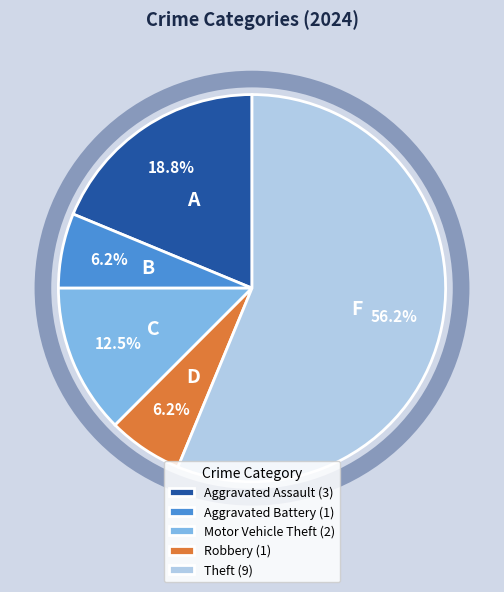

Between Aggravated Assault (3) and Motor Vehicle Theft (2), which is larger?

Aggravated Assault (3)